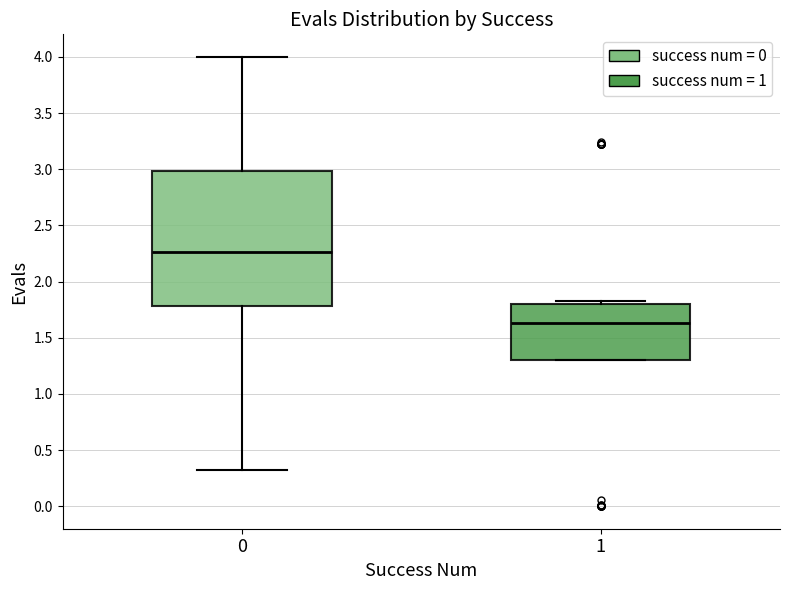

Where is the upper edge of the box at x = 1 on the y-axis? The values are not printed on the chart, so give them approximately, as read against the axis.

1.80